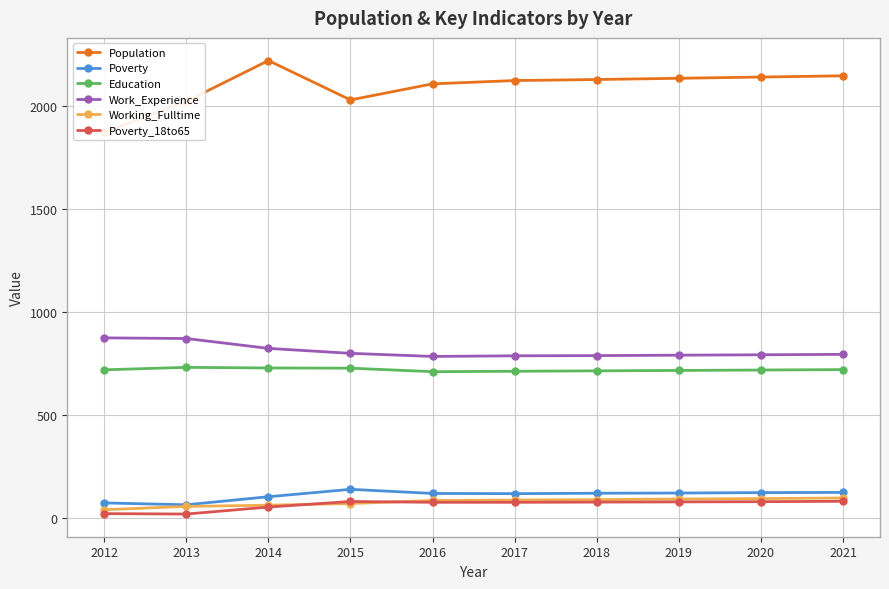

True or false: Working_Fulltime and Education intersect in this chart.

False